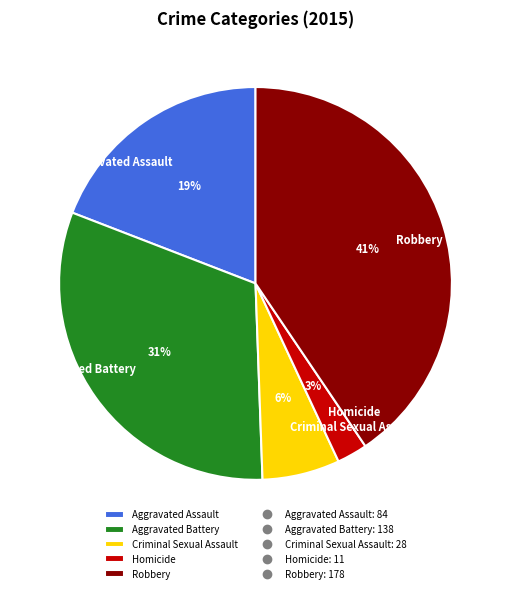

Which has a higher value, Robbery or Criminal Sexual Assault?

Robbery